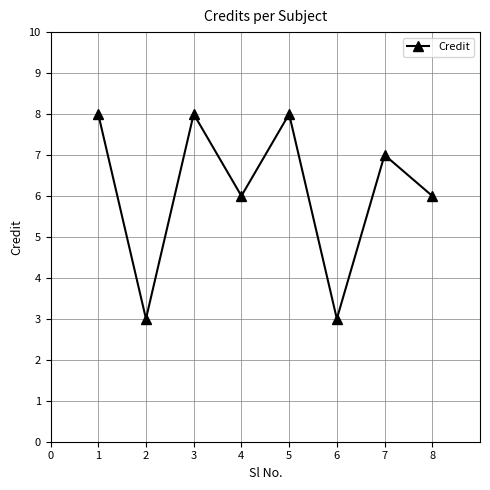

Approximately how many times larger is the value at 8 compared to 2?

2.0